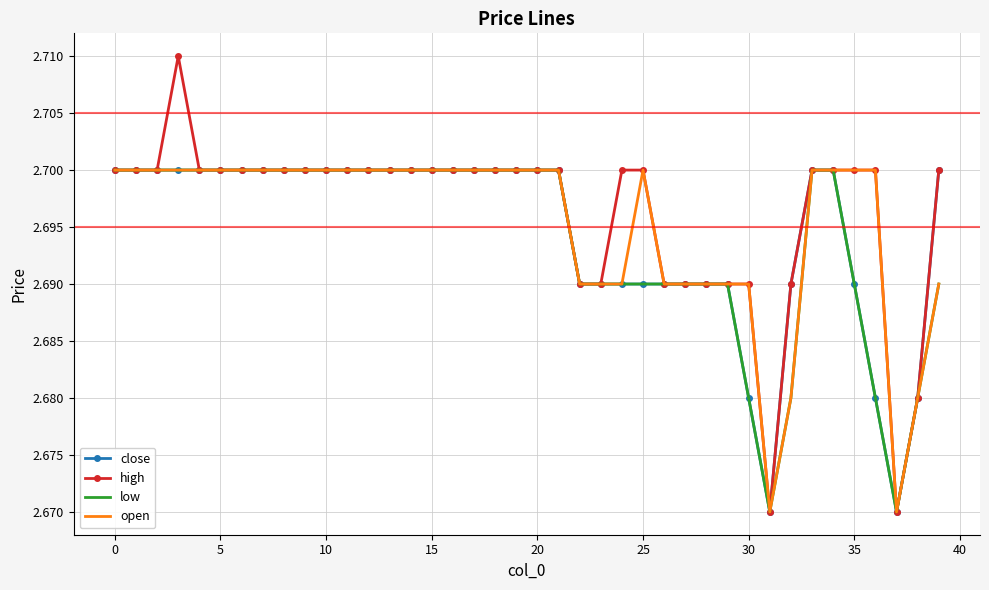

Which series has the widest spread of values?

high